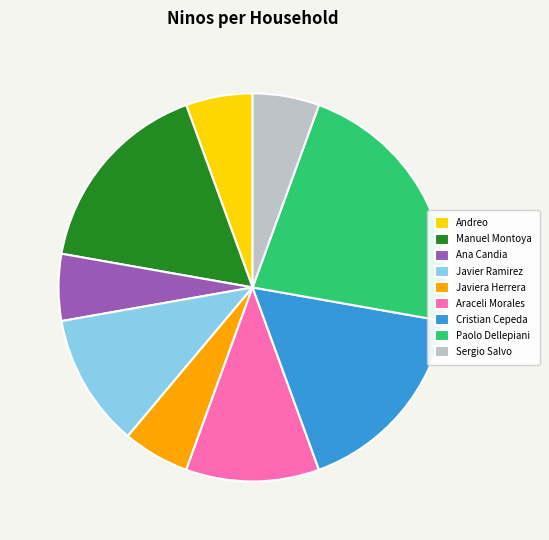

Does Cristian Cepeda represent more than half of the total?

No